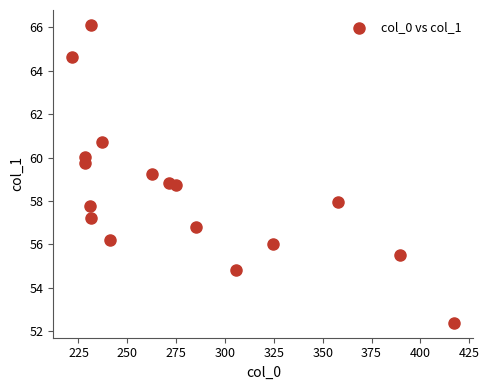

What is the range of X values (max minus min)?

195.5